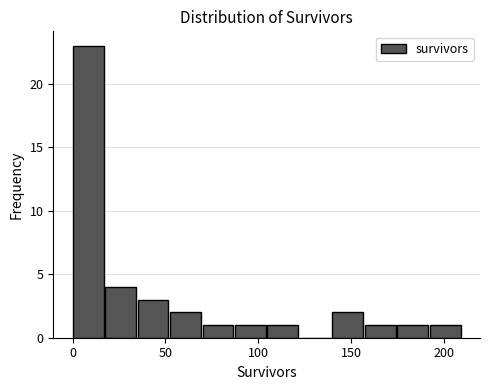

Around what value on the x-axis is the tallest bar? Give the approximate position of its centre, as read against the axis.

10